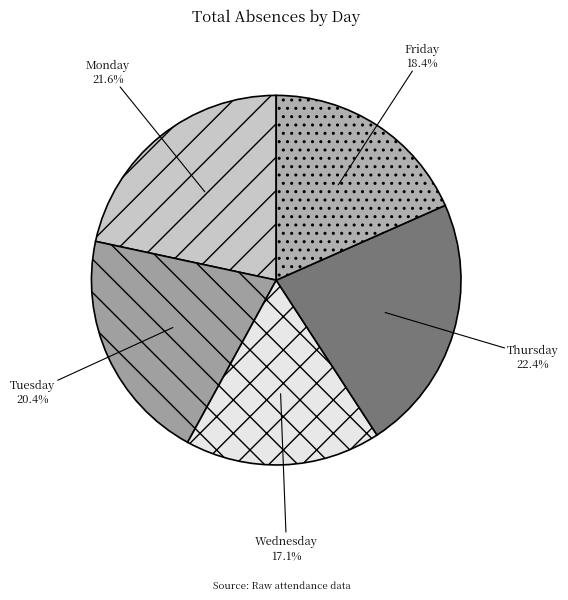

What percentage is NOT represented by Friday?

81.6%